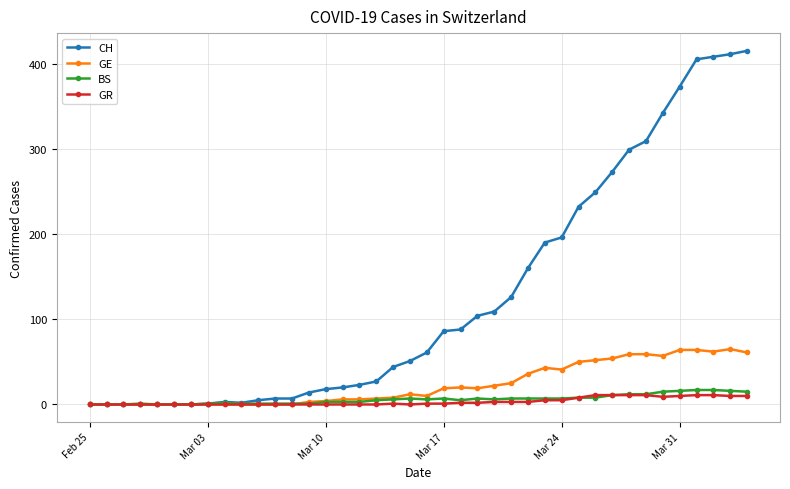

True or false: GE has more than 0 points higher than both neighbors.

True